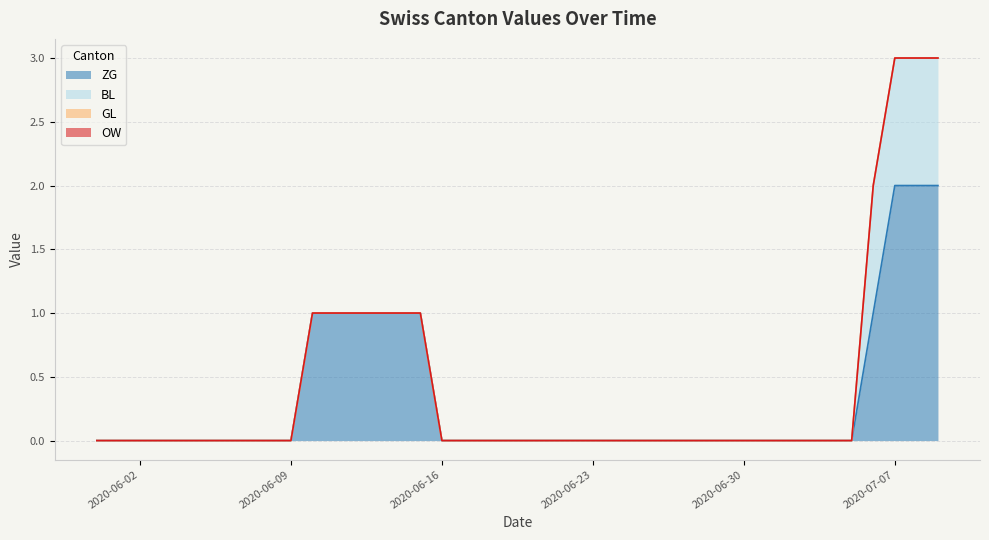

True or false: OW and ZG intersect in this chart.

False